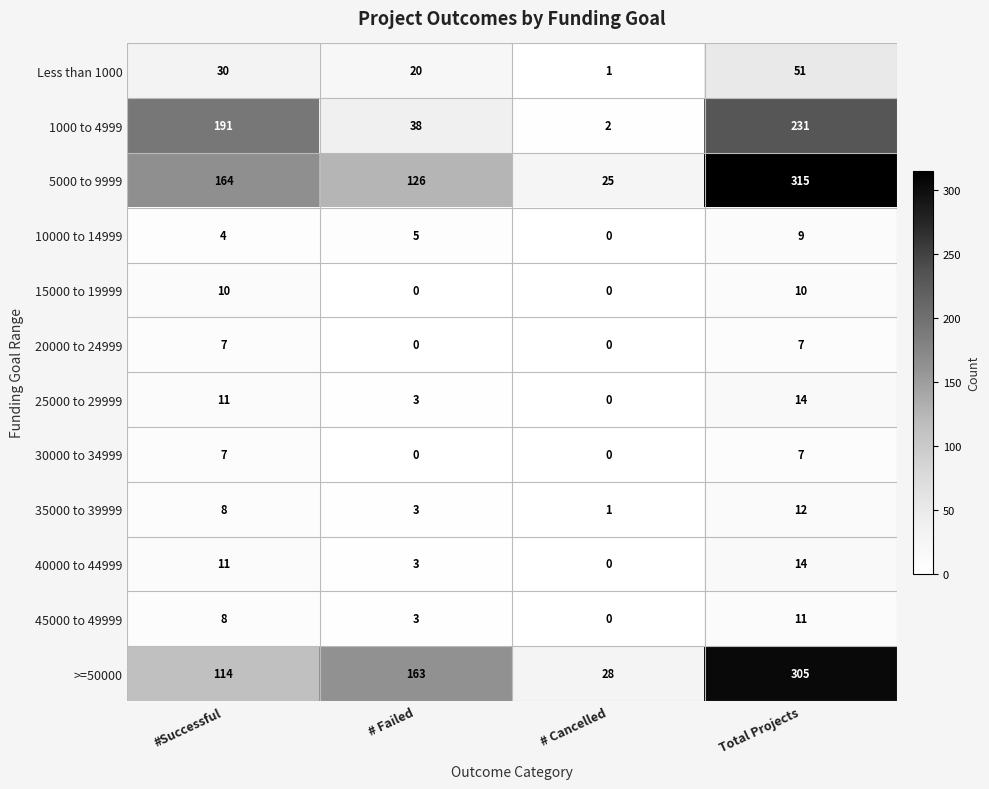

The 15000 to 19999 series shows 10 at #Successful. True or false?

True